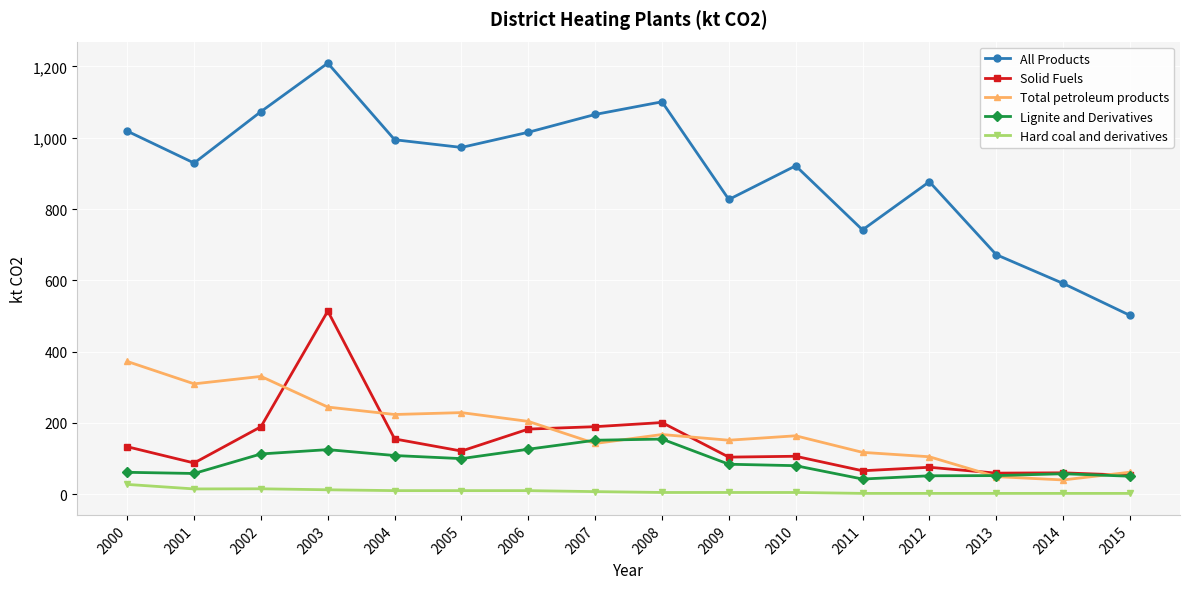

Rank the series by their maximum value, from lowest to highest.

Hard coal and derivatives, Lignite and Derivatives, Total petroleum products, Solid Fuels, All Products